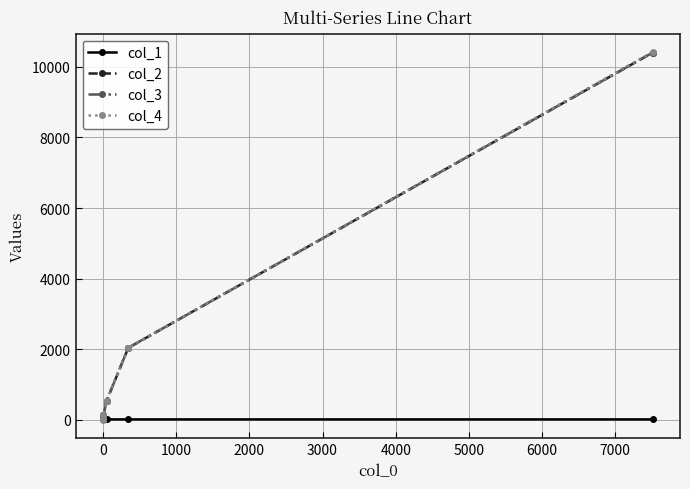

What is the difference between the col_1 values at 5000 and 3000?

0.9